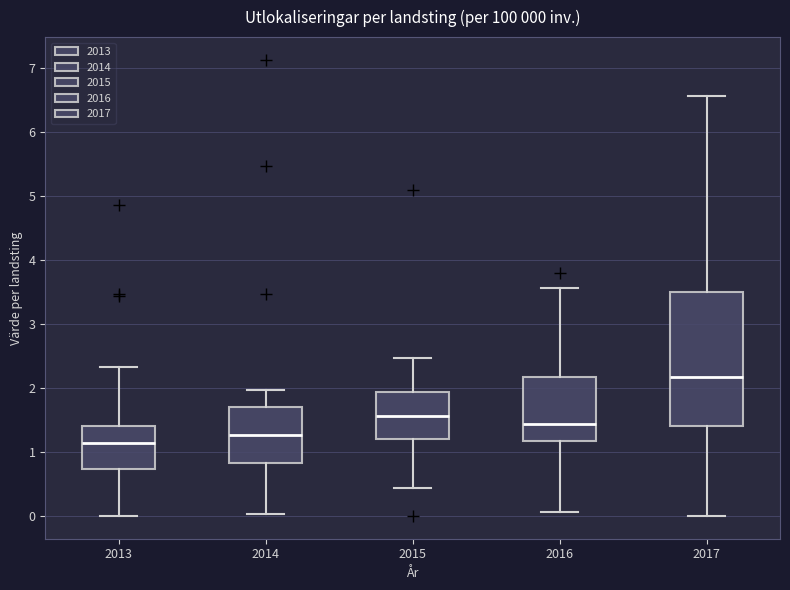

Which box has the highest median line?

2017